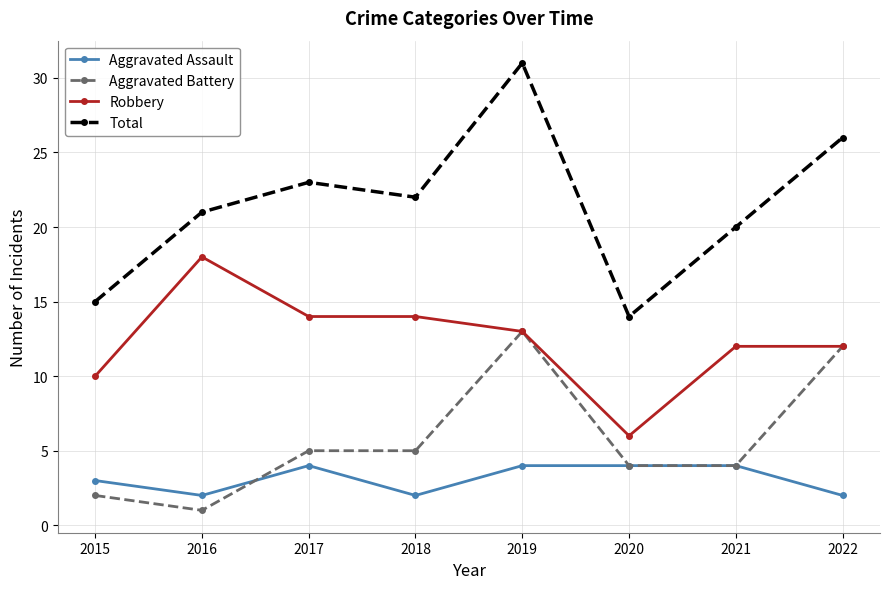

Reading left to right, transcribe all the data shown in this chart.

Aggravated Assault: 3	2	4	2	4	4	4	2
Aggravated Battery: 2	1	5	5	13	4	4	12
Robbery: 10	18	14	14	13	6	12	12
Total: 15	21	23	22	31	14	20	26